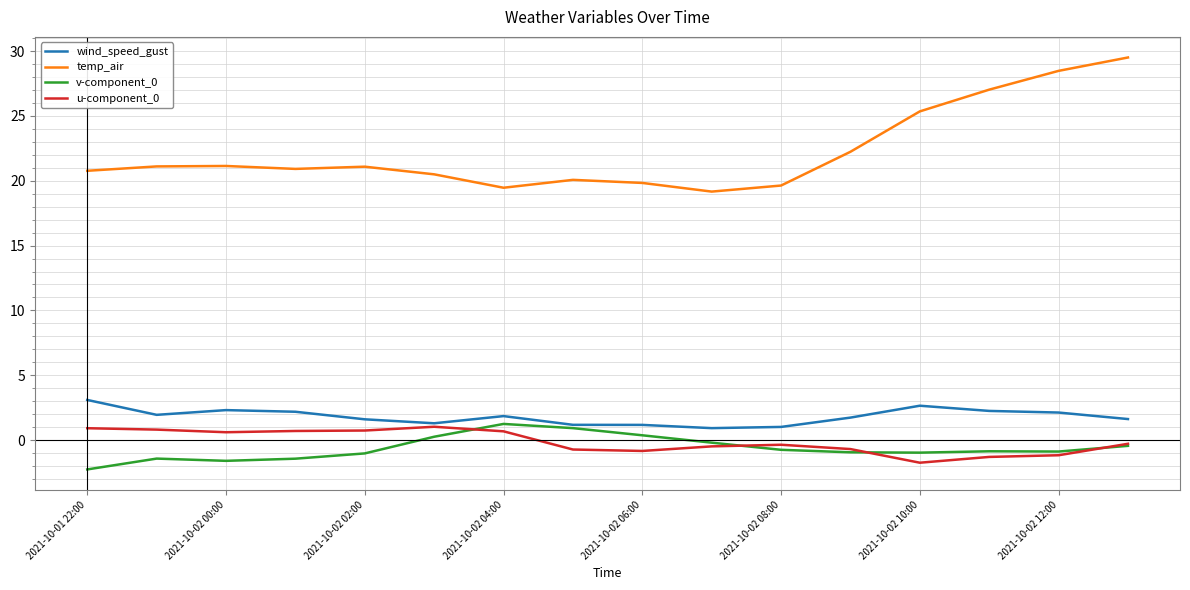

Which series has the widest spread of values?

temp_air